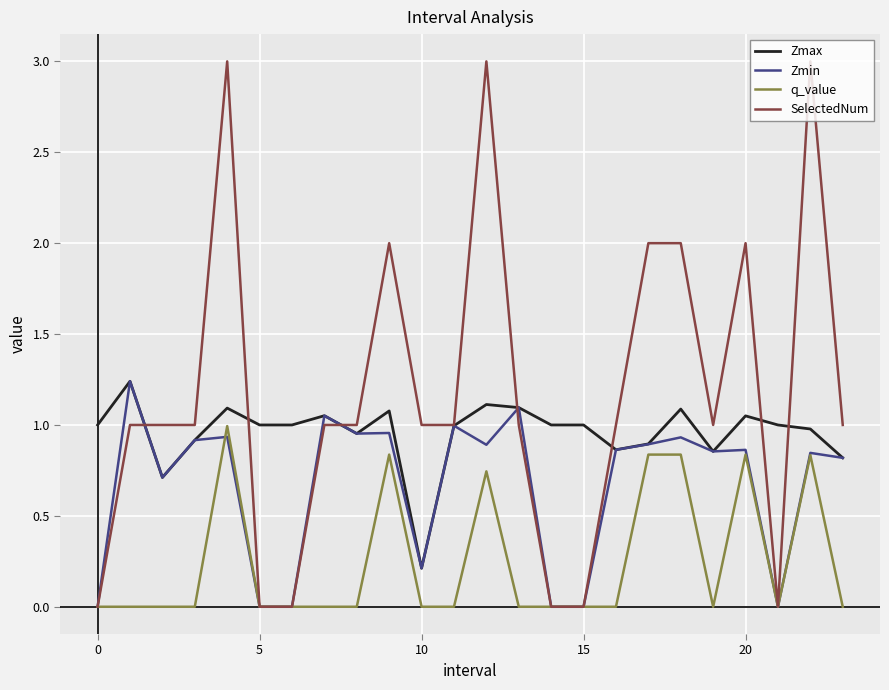

Rank the series by their average value, from highest to lowest.

SelectedNum, Zmax, Zmin, q_value